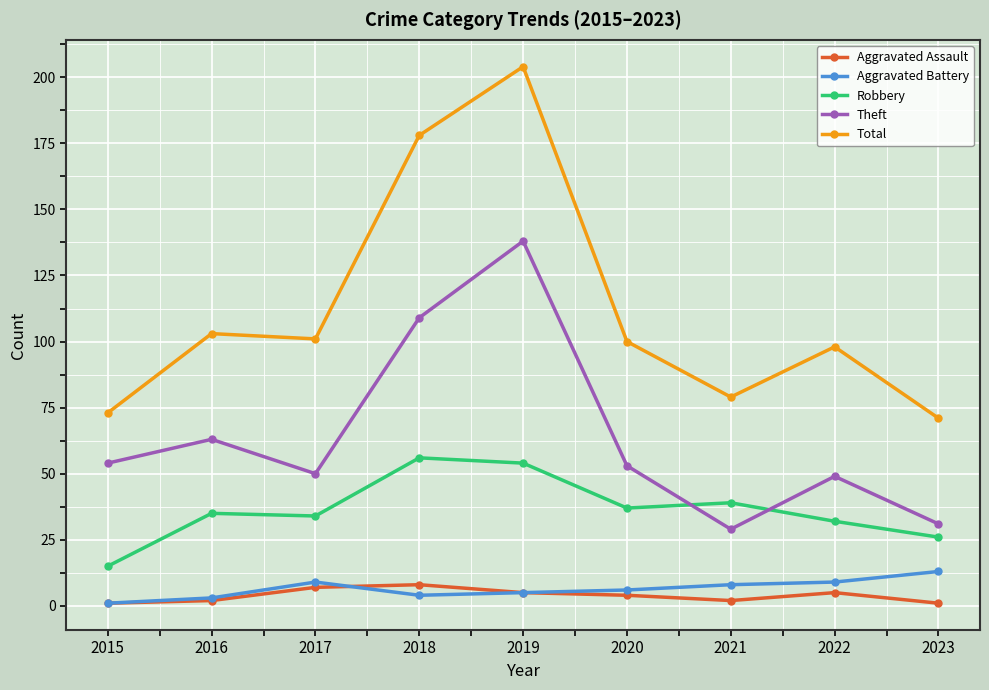

Reading left to right, what are all the values shown in this chart?

Aggravated Assault: 1	2	7	8	5	4	2	5	1
Aggravated Battery: 1	3	9	4	5	6	8	9	13
Robbery: 15	35	34	56	54	37	39	32	26
Theft: 54	63	50	109	138	53	29	49	31
Total: 73	103	101	178	204	100	79	98	71